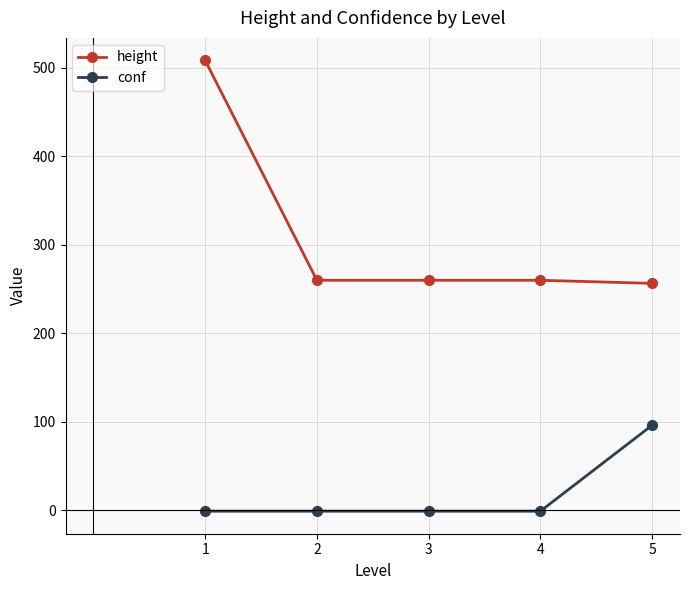

How many data points does each series have?

5